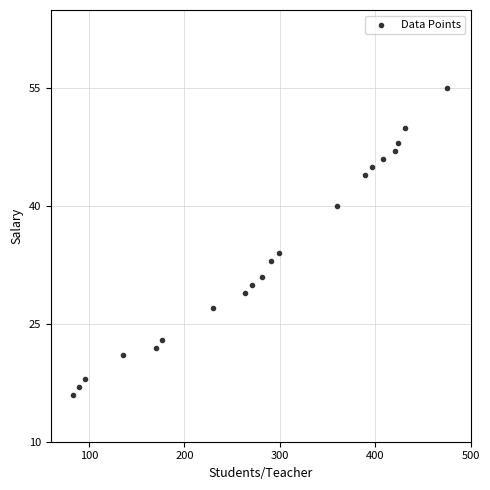

What is the range of X values (max minus min)?

392